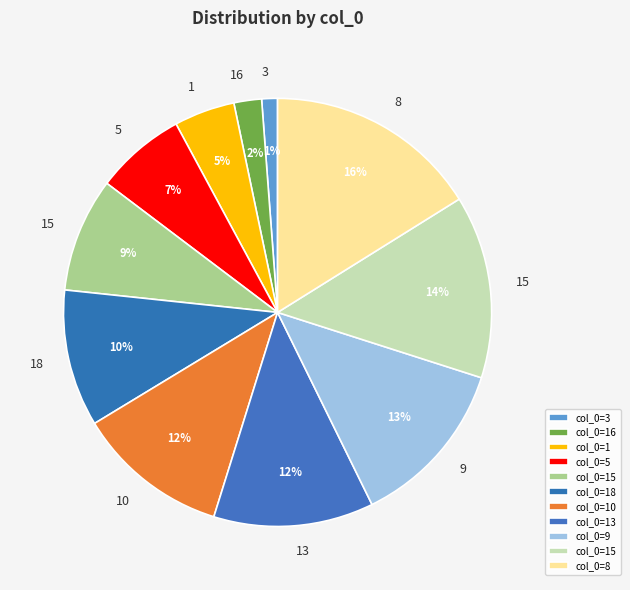

Count the number of slices in the pie.

11